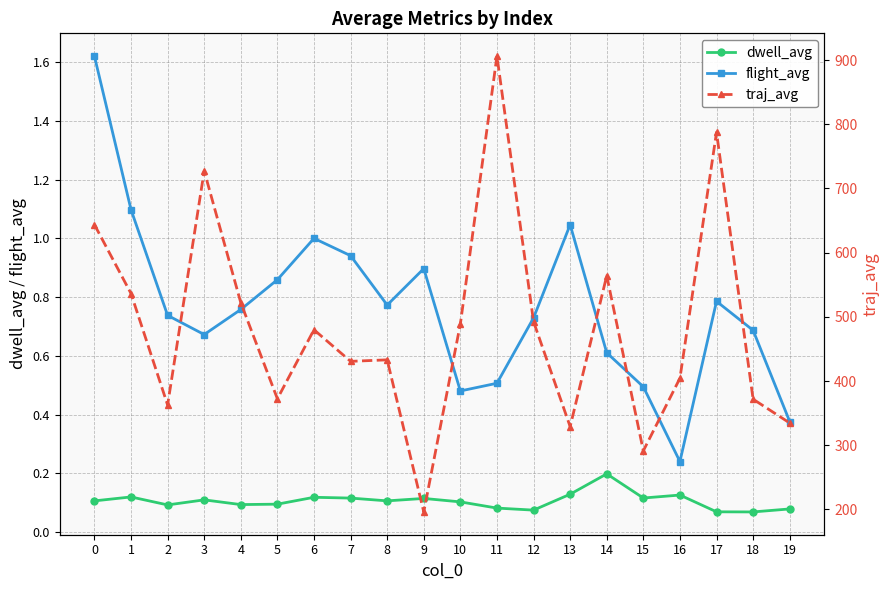

Reading left to right, transcribe all the data shown in this chart.

dwell_avg: 0.1	0.1	0.1	0.1	0.1	0.1	0.1	0.1	0.1	0.1	0.1	0.1	0.1	0.1	0.2	0.1	0.1	0.1	0.1	0.1
flight_avg: 1.6	1.1	0.7	0.7	0.8	0.9	1.0	0.9	0.8	0.9	0.5	0.5	0.7	1.0	0.6	0.5	0.2	0.8	0.7	0.4
traj_avg: 643.7	536.3	362.7	727.3	522.0	372.4	479.9	430.7	433.0	196.1	488.9	906.2	492.5	329.0	564.0	291.3	404.3	787.5	371.7	334.6